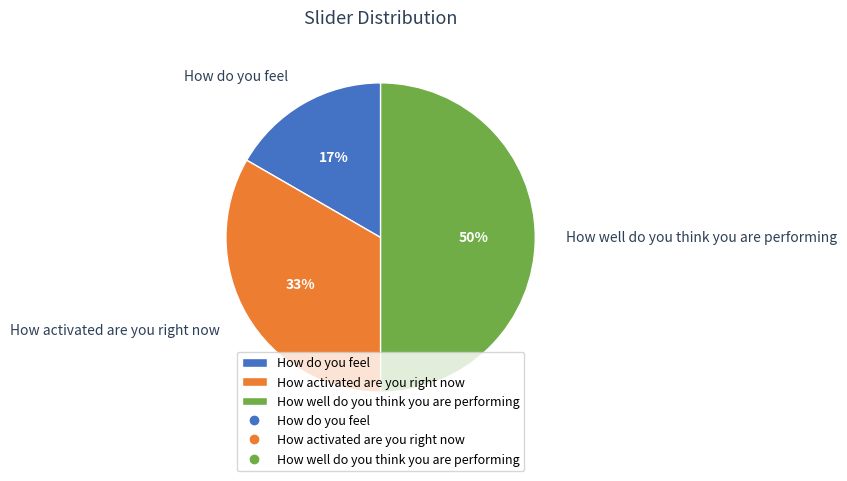

To the nearest percent, what portion does How well do you think you are performing represent?

50%